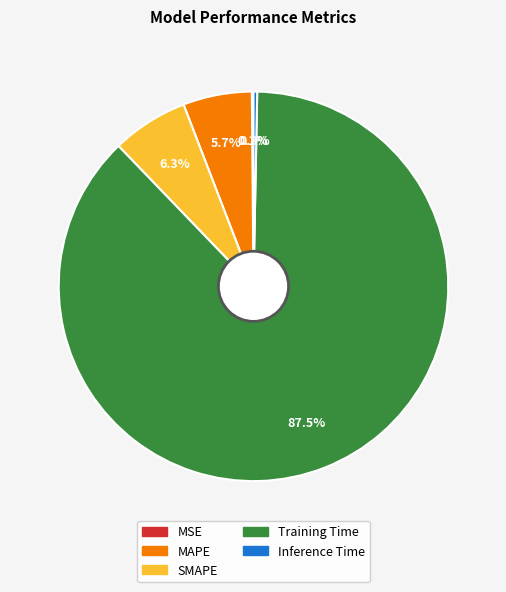

Does Inference Time account for over 50% of the chart?

No